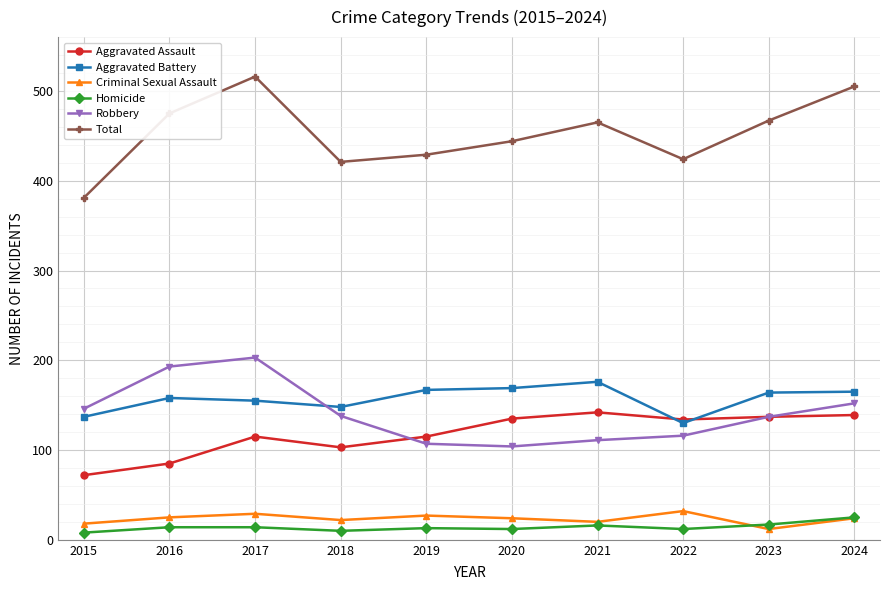

The Aggravated Battery series shows 137 at 2015. True or false?

True